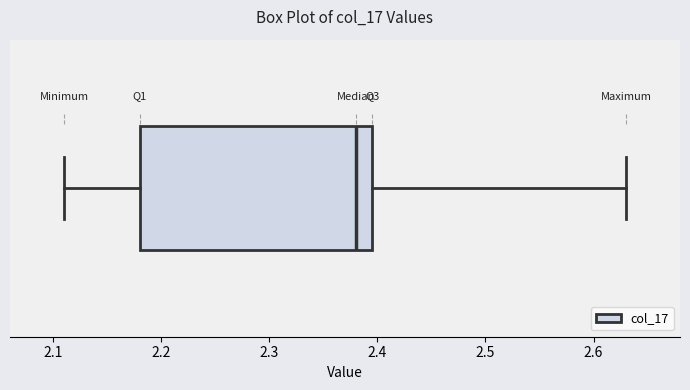

Read this box plot against the x-axis: the position of the median line, the range covered by the box, and the ends of both whiskers. The values are not printed on the chart, so give them approximately, as read against the axis.

median 2.38, box 2.18 to 2.40, whiskers 2.11 to 2.63